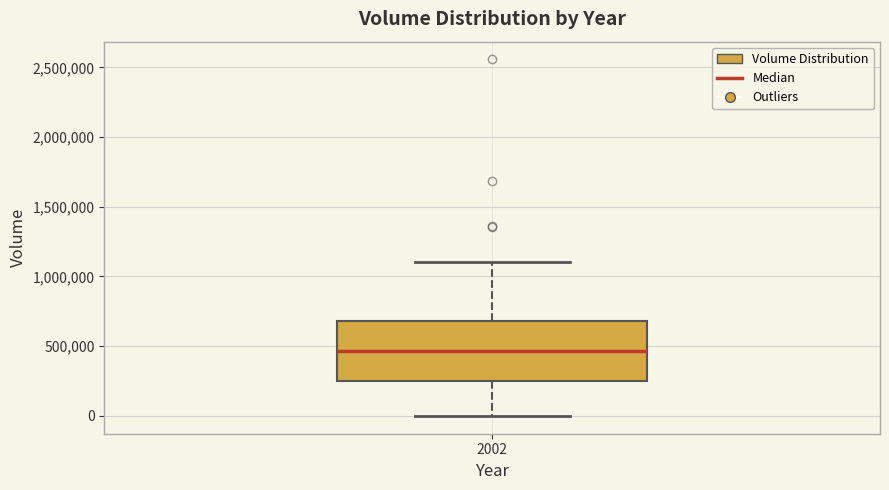

Transcribe this box plot: give where the median line is, the range the box spans, and where the two whiskers end, as read against the y-axis. The values are not printed on the chart, so give them approximately, as read against the axis.

median 450000, box 250000 to 700000, whiskers 0 to 1100000